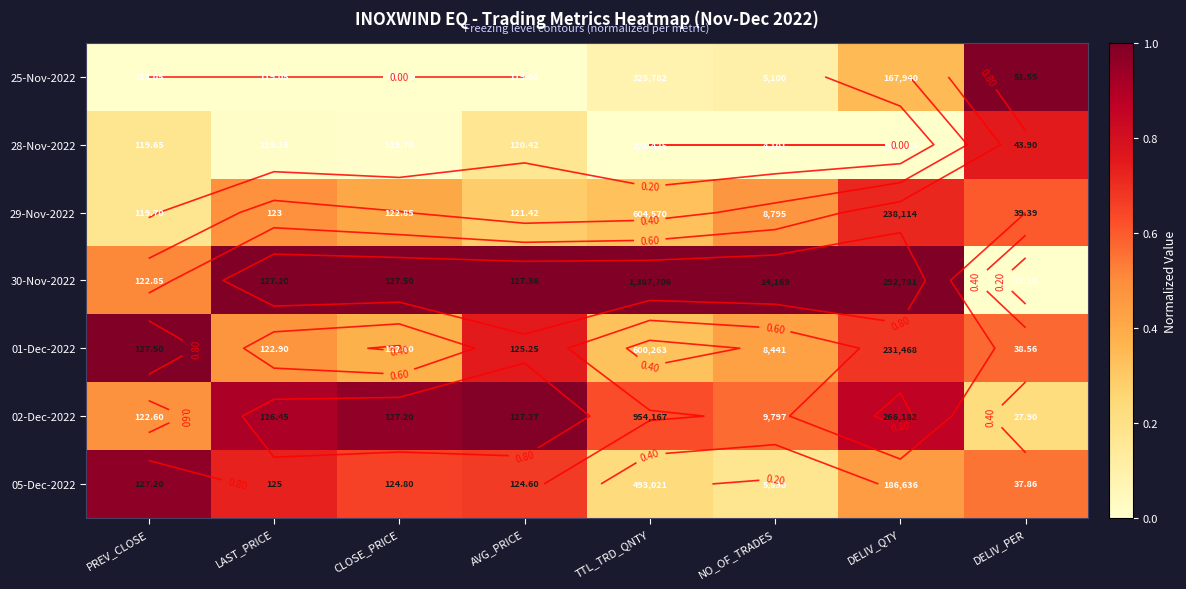

What is the minimum value for 02-Dec-2022?

0.2